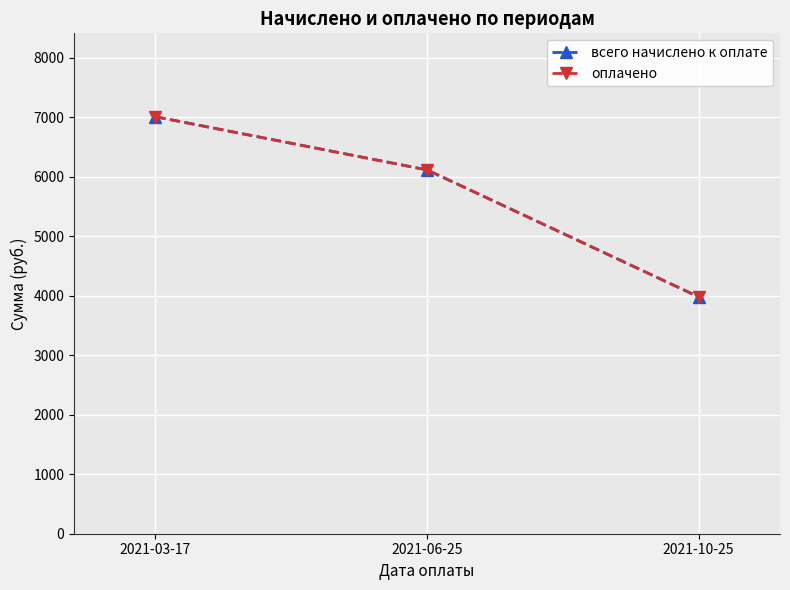

Between 2021-06-25 and 2021-10-25, which series saw the biggest shift?

всего начислено к оплате